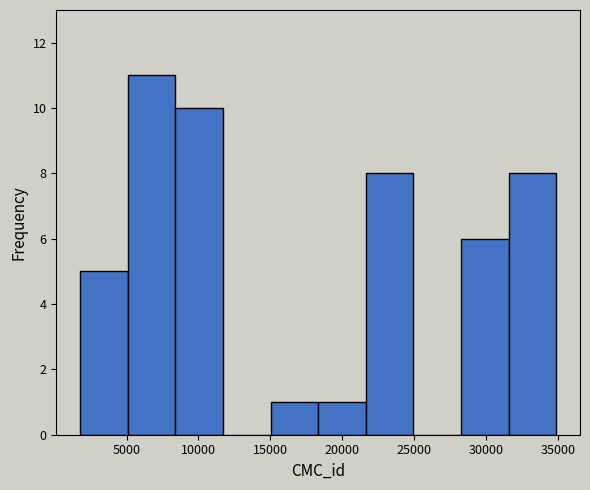

What is the height of the bar covering 8500 to 11500 on the x-axis? Neither the bar edges nor the heights are printed on the chart, so give them approximately, as read against the axes.

10